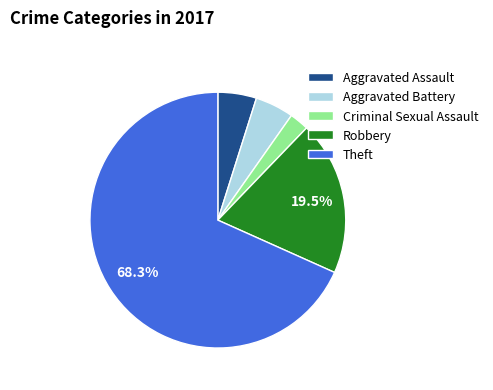

What is the majority slice?

Theft